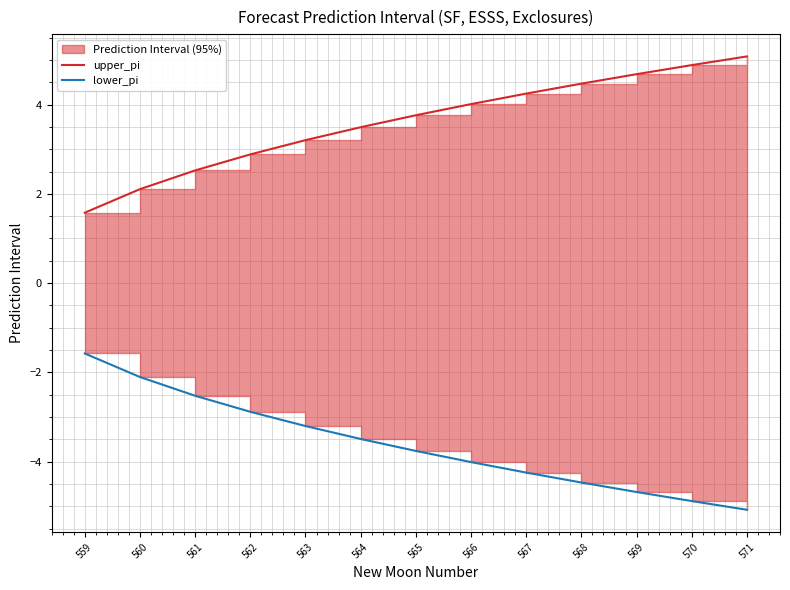

What is the spread (max minus min) of values at 564?

7.0